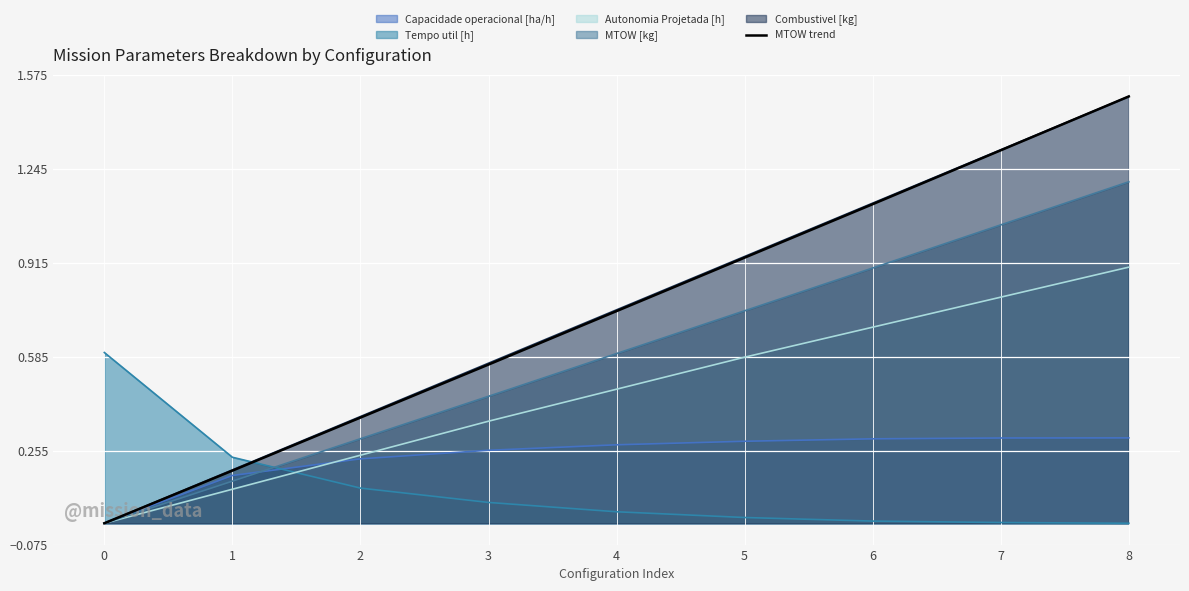

What value does the data have at 3?

0.6